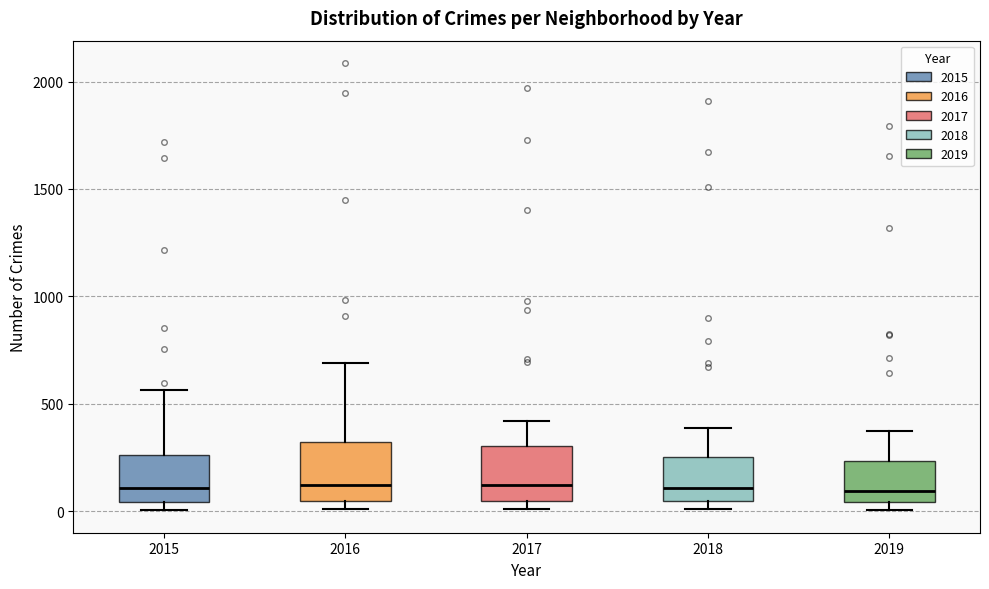

Reading left to right, read every box against the y-axis: the position of its median line, the range the box covers, and the ends of its whiskers. The values are not printed on the chart, so give them approximately, as read against the axis.

2015: median 100, box 50 to 250, whiskers 0 to 550
2016: median 150, box 50 to 300, whiskers 0 to 700
2017: median 100, box 50 to 300, whiskers 0 to 400
2018: median 100, box 50 to 250, whiskers 0 to 400
2019: median 100, box 50 to 250, whiskers 0 to 400